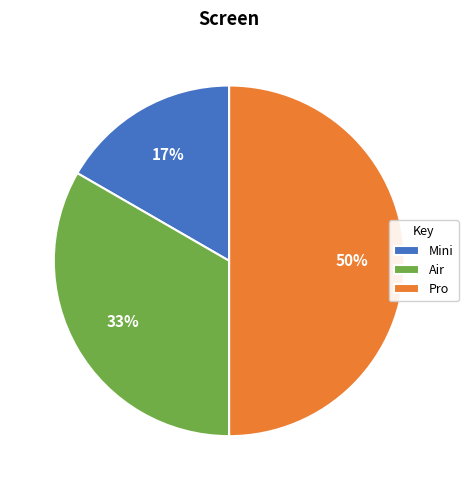

Which category has the biggest portion of the pie?

Pro